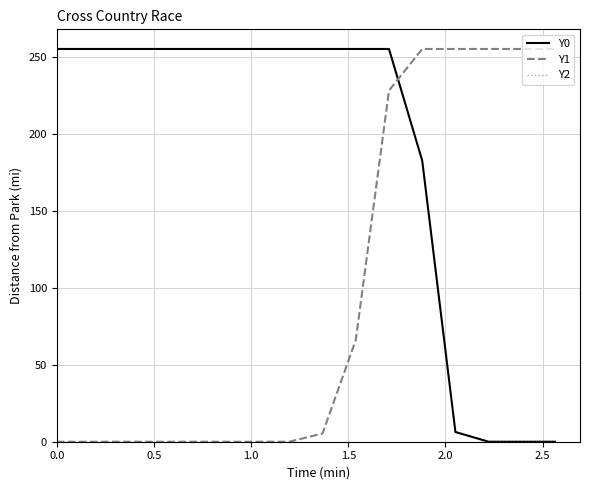

How many intersections are there between Y0 and Y1?

1